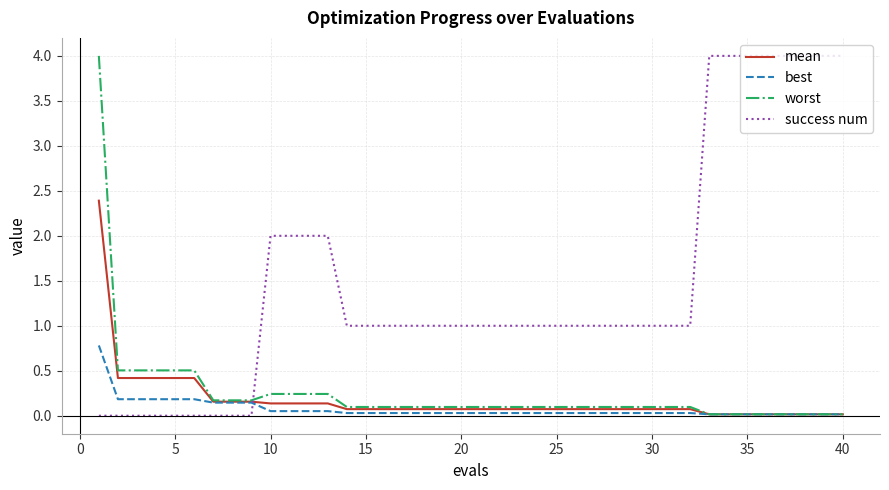

How many times do success num and mean cross each other?

1